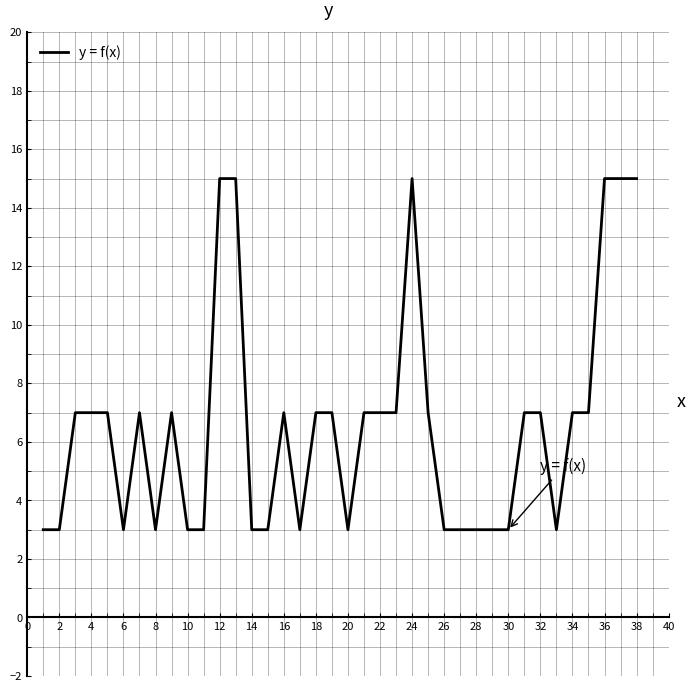

What is the difference between the maximum and minimum values?

12